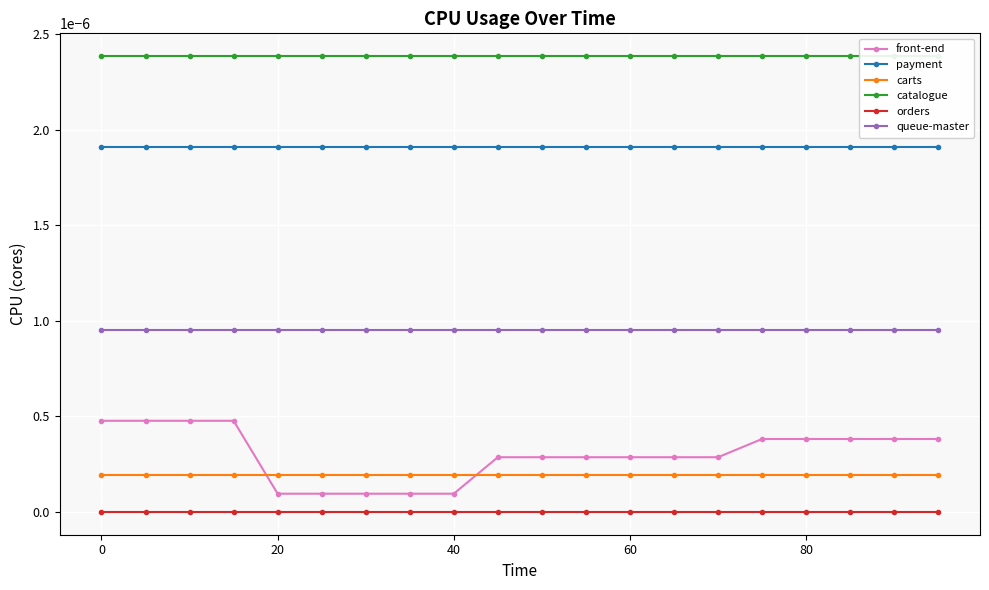

True or false: carts and payment cross at least once.

False